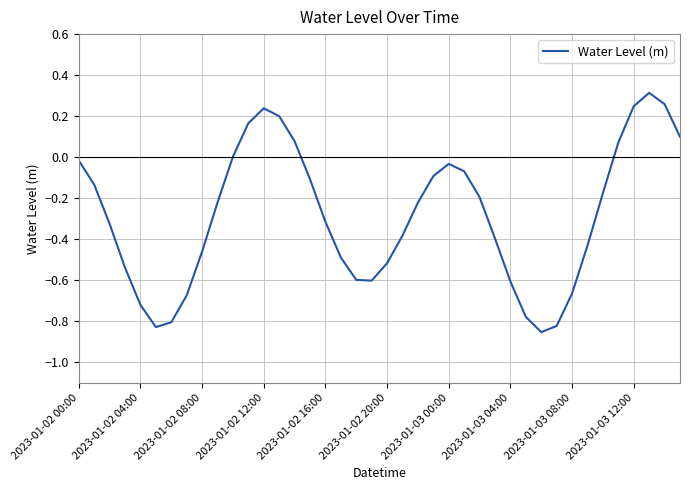

What is the difference between the maximum and minimum values?

1.2